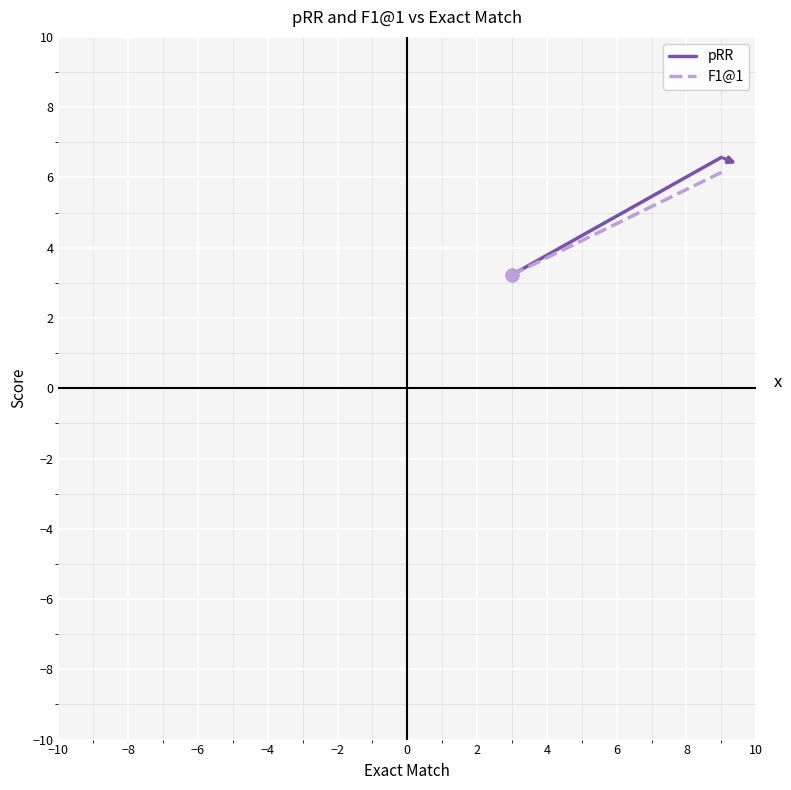

How many data points in pRR are less than 6?

1